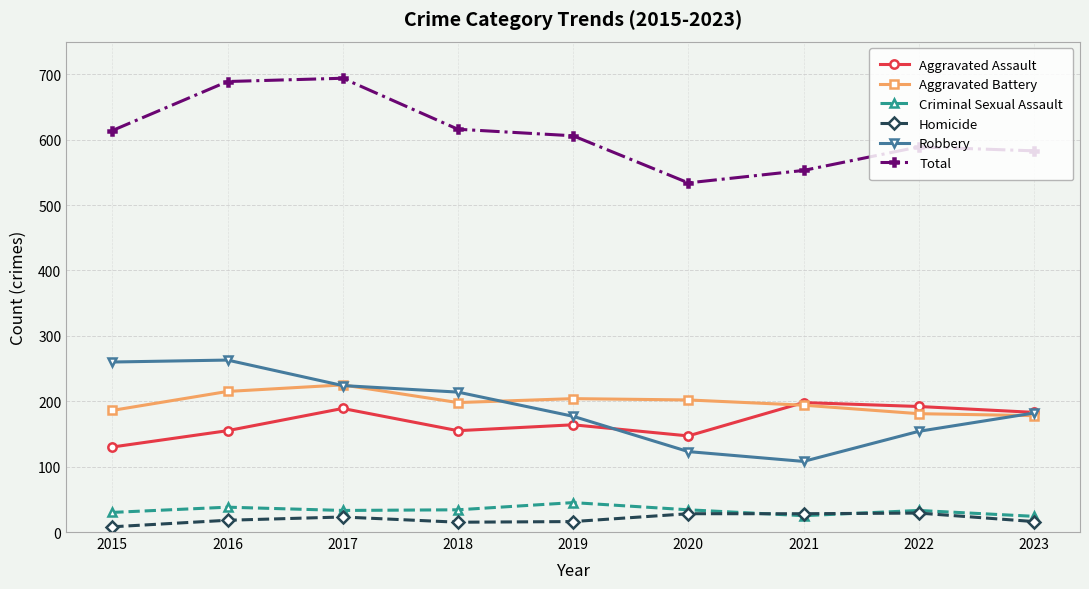

What is the difference between the maximum and minimum values in the Homicide series?

21